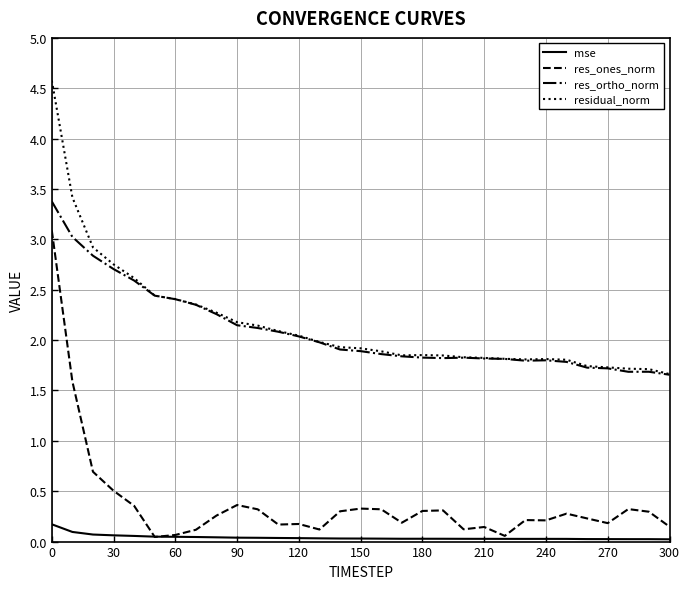

What is the maximum value for residual_norm?

4.6